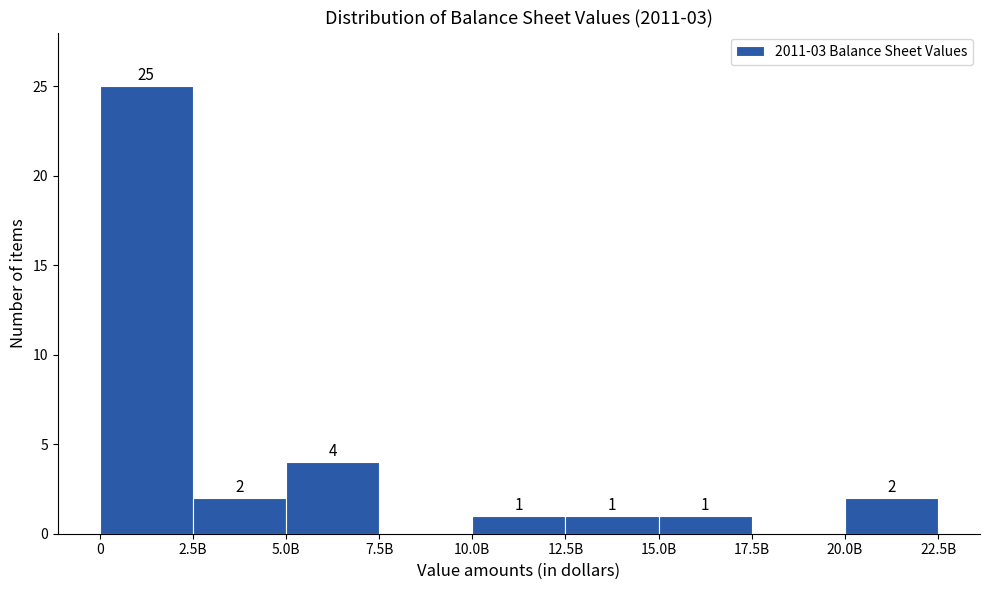

Reading left to right, transcribe all the data shown in this chart.

0=25	2.5B=2	5.0B=4	7.5B=0	10.0B=1	12.5B=1	15.0B=1	17.5B=0	20.0B=2